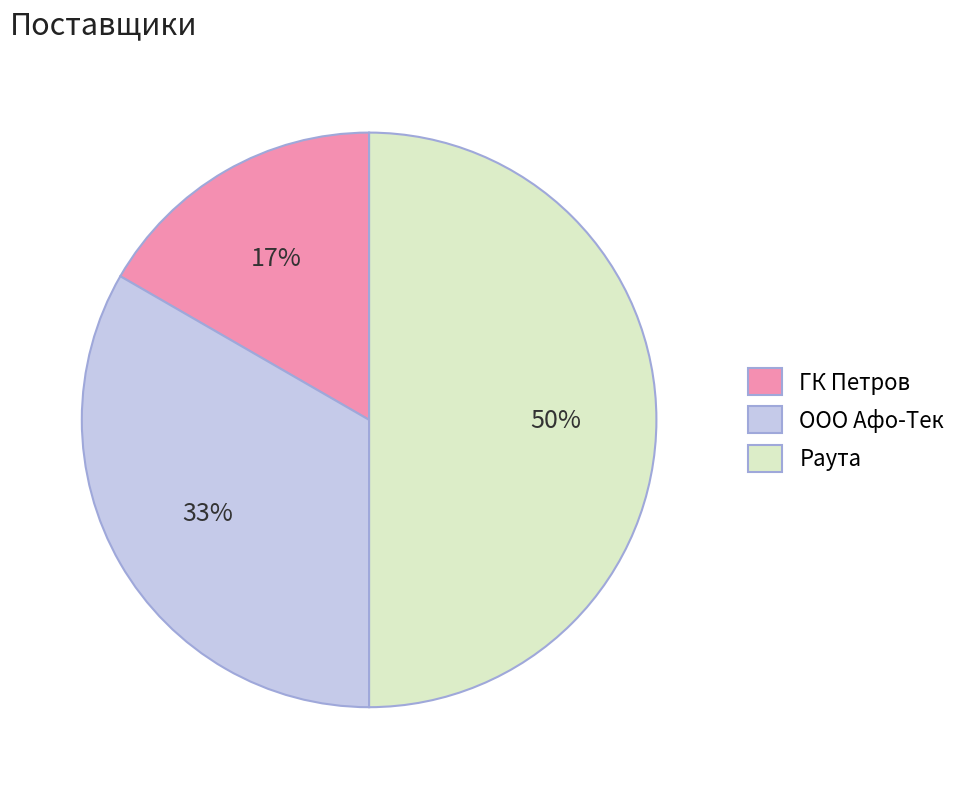

What percentage is the Раута slice, to the nearest percent?

50%